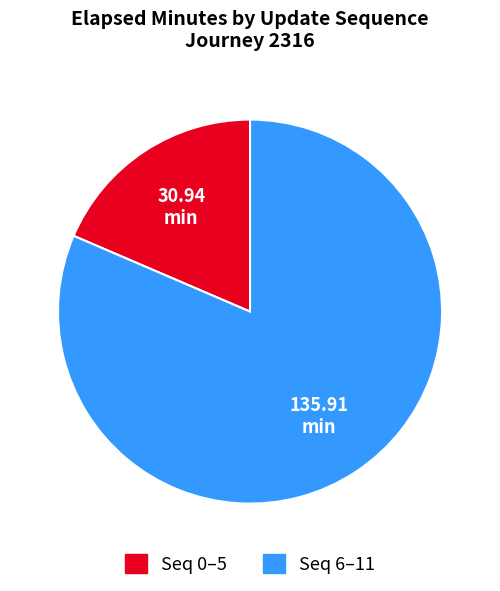

Does any single category account for the majority?

Yes